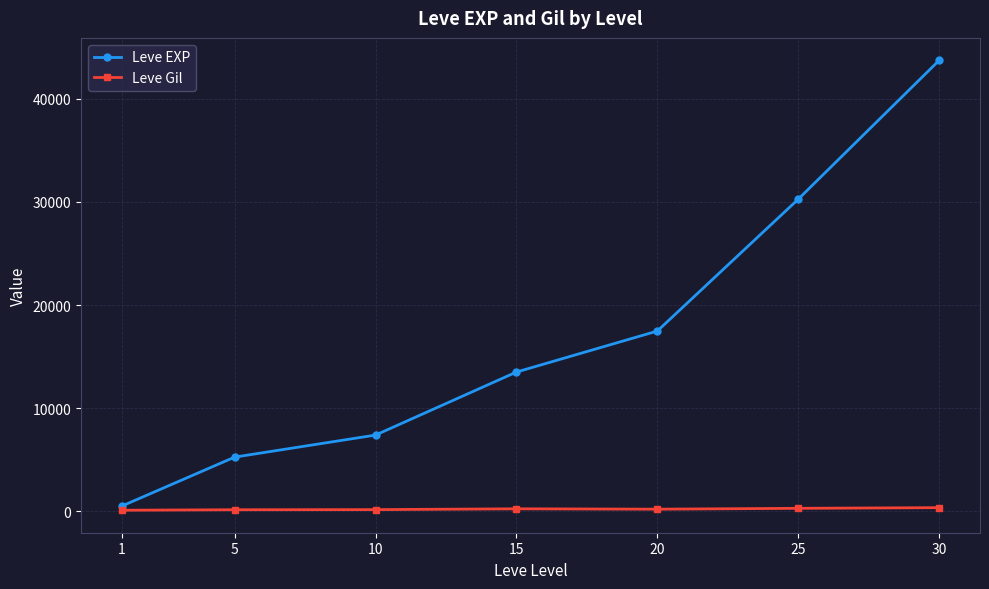

Does the chart display data point markers on the line(s)?

Yes